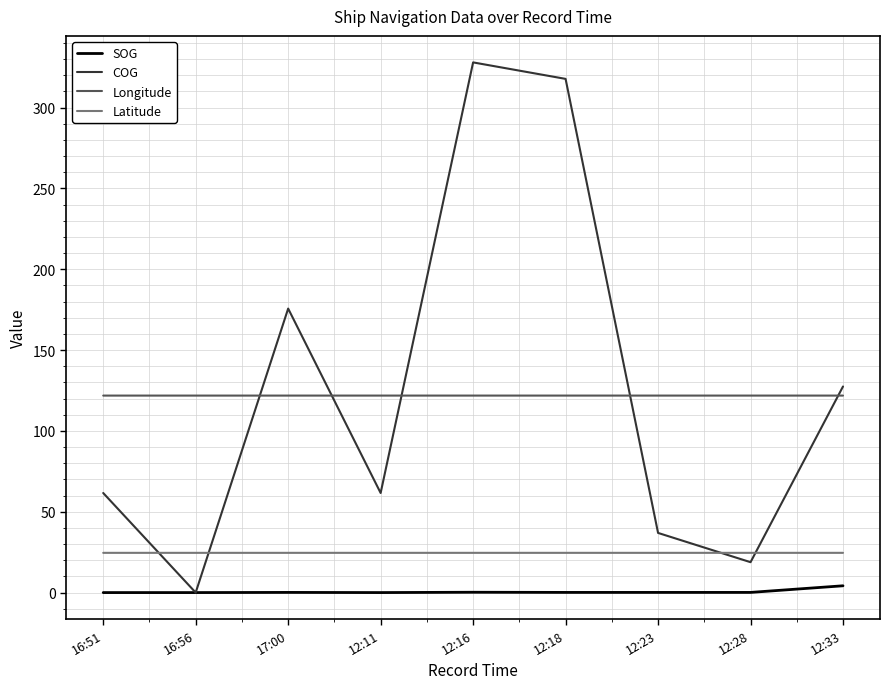

What is the difference between the highest and lowest values at 12:33?

123.3